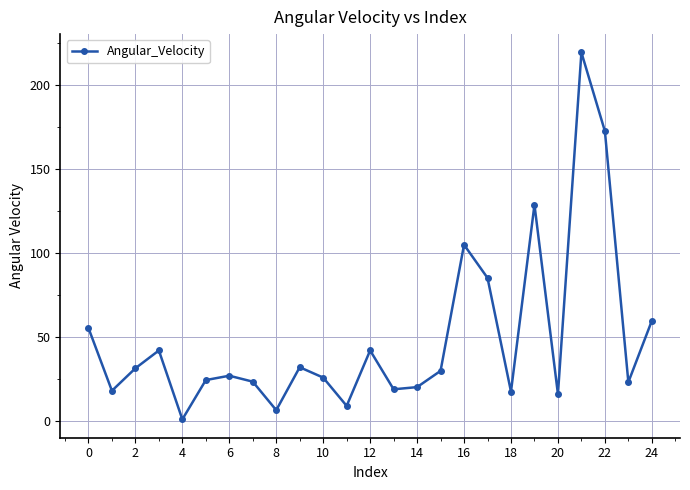

True or false: the data has more than 1 interior local peaks.

True